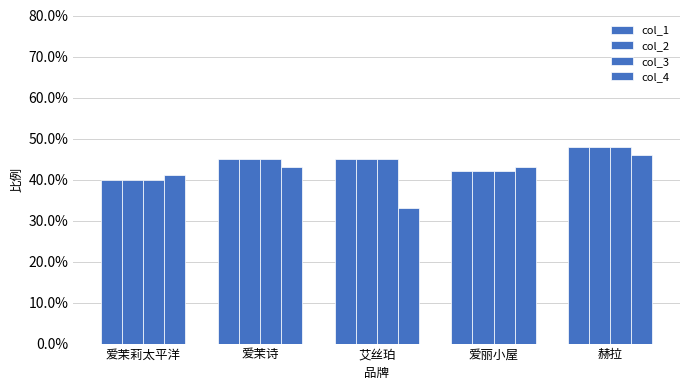

At 赫拉, list the series in order from smallest to largest.

col_4, col_1, col_2, col_3